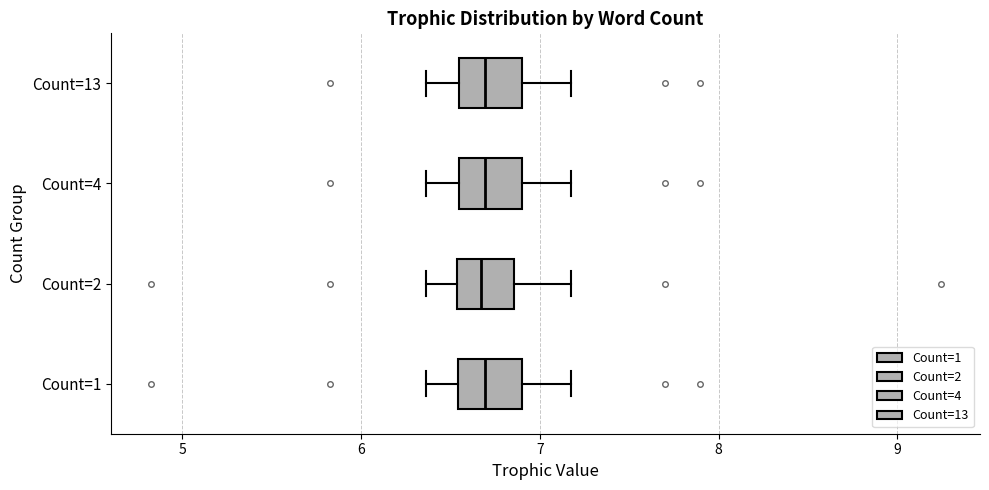

Reading bottom to top, read every box against the x-axis: the position of its median line, the range the box covers, and the ends of its whiskers. The values are not printed on the chart, so give them approximately, as read against the axis.

Count=1: median 6.7, box 6.5 to 6.9, whiskers 6.4 to 7.2
Count=2: median 6.7, box 6.5 to 6.9, whiskers 6.4 to 7.2
Count=4: median 6.7, box 6.5 to 6.9, whiskers 6.4 to 7.2
Count=13: median 6.7, box 6.5 to 6.9, whiskers 6.4 to 7.2